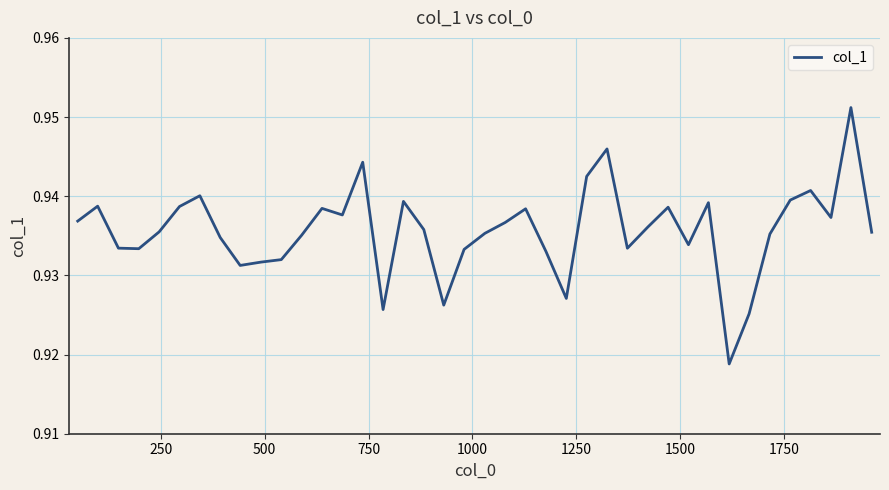

How many series are shown in this chart?

1